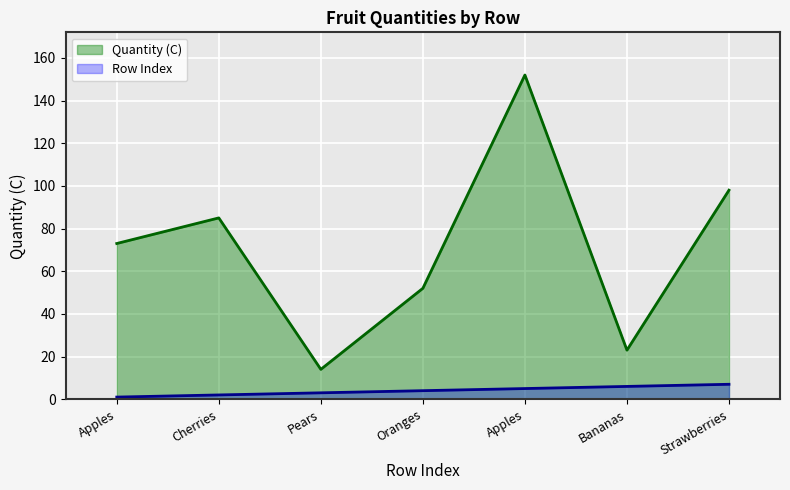

What are all the series names shown in the legend?

Quantity (C), Row Index